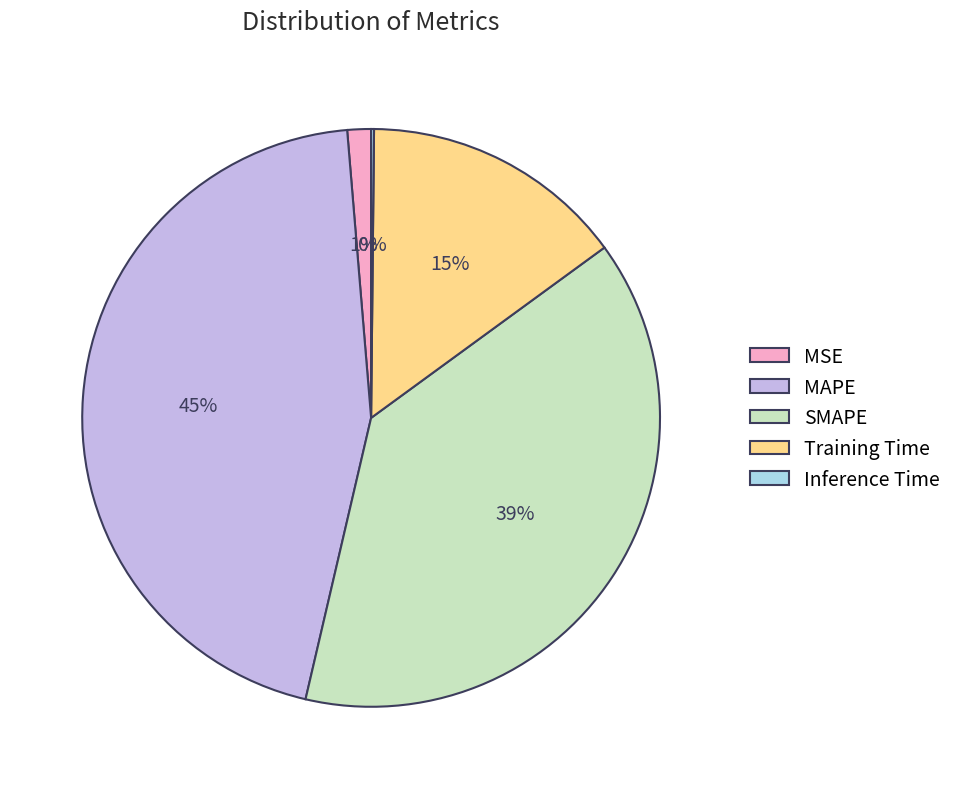

Is it true that SMAPE is 30% of the pie?

False